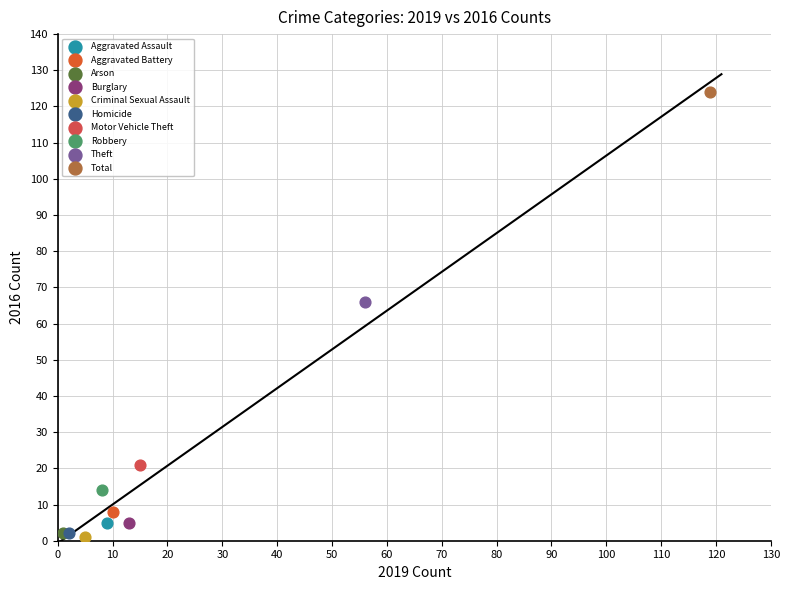

Which series reaches the maximum Y coordinate?

Total